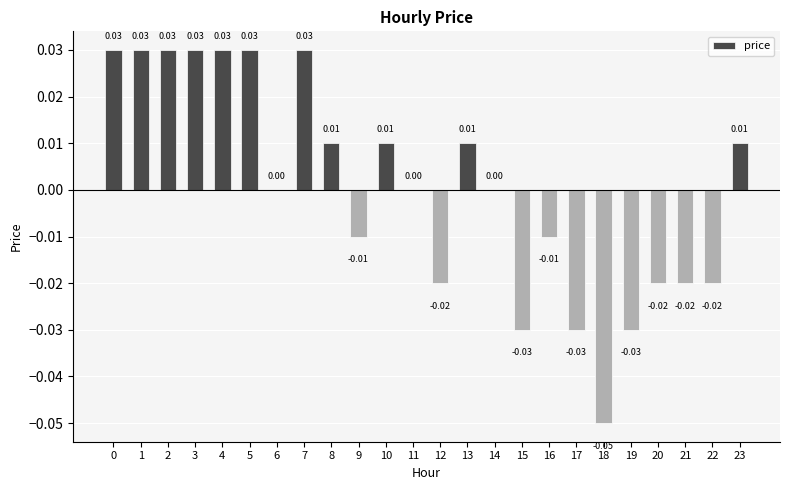

Which has a higher value, 10 or 20?

10